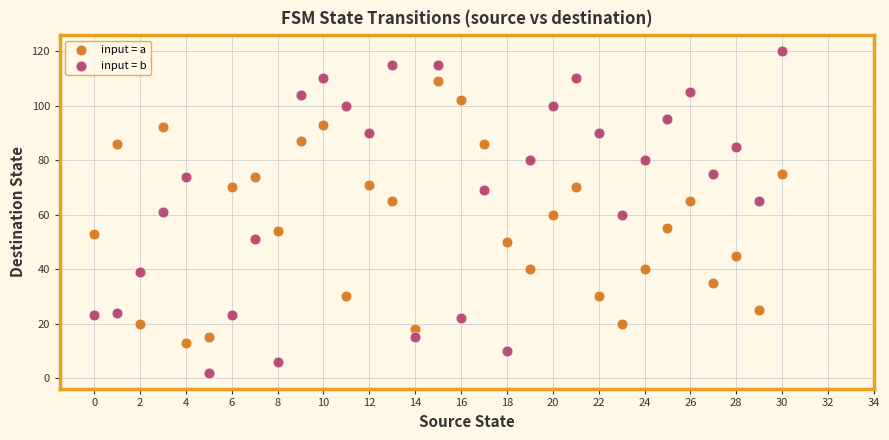

Which series reaches the maximum Y coordinate?

input = b